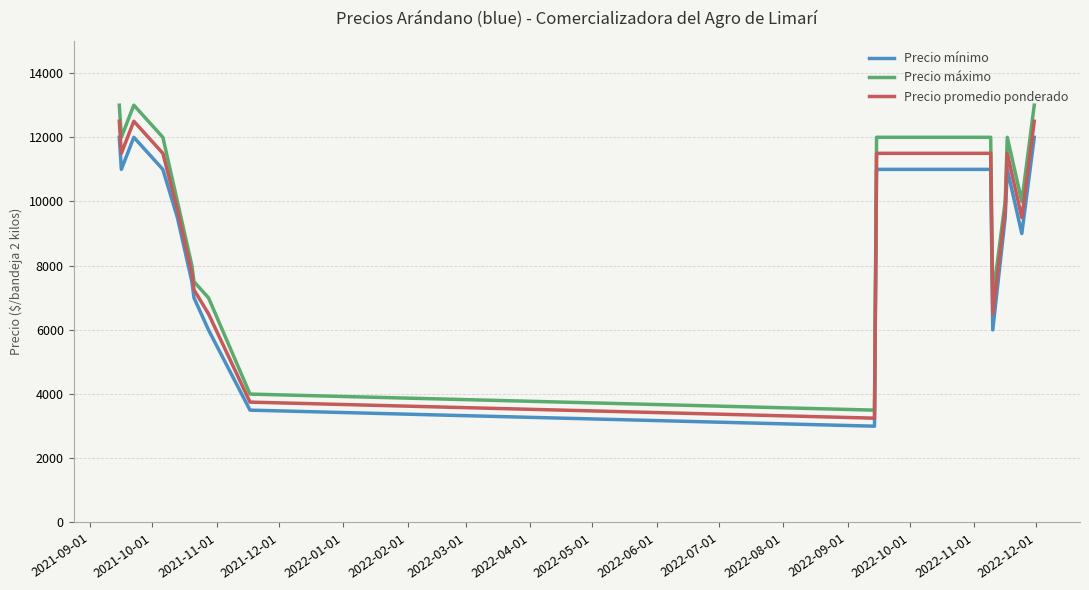

Which series has the largest range (max minus min)?

Precio máximo